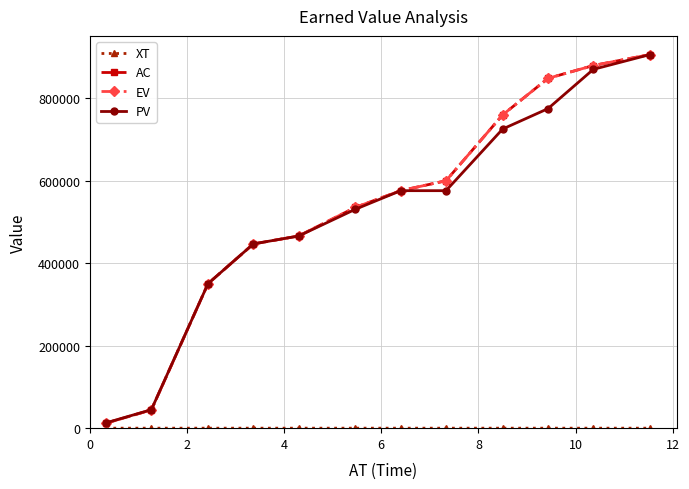

True or false: AC has more than 1 points higher than both neighbors.

False